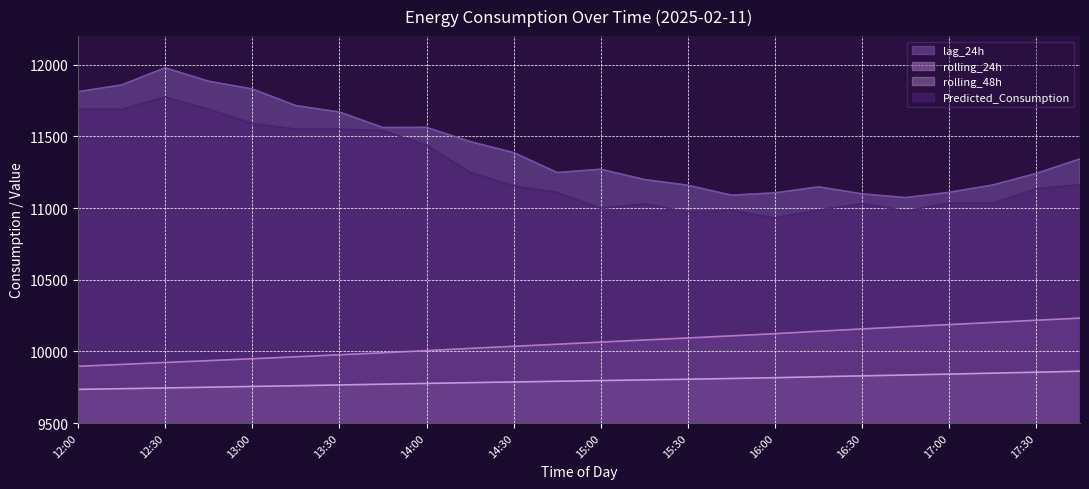

What is the maximum value for rolling_48h?

9861.6